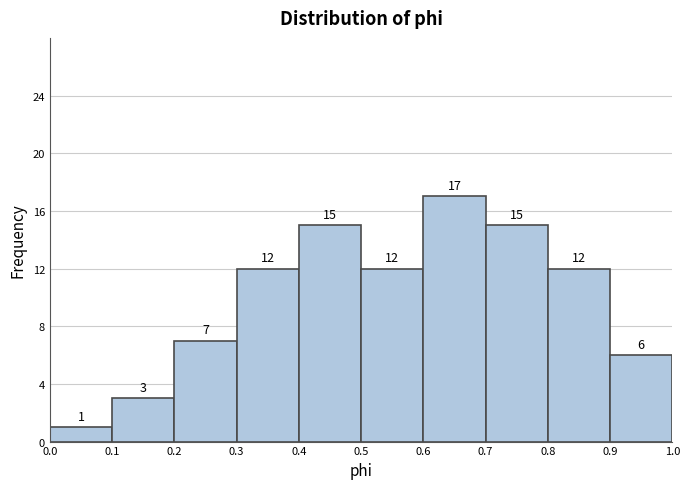

How tall is the bar that spans 0.9 to 1.0 on the x-axis?

6